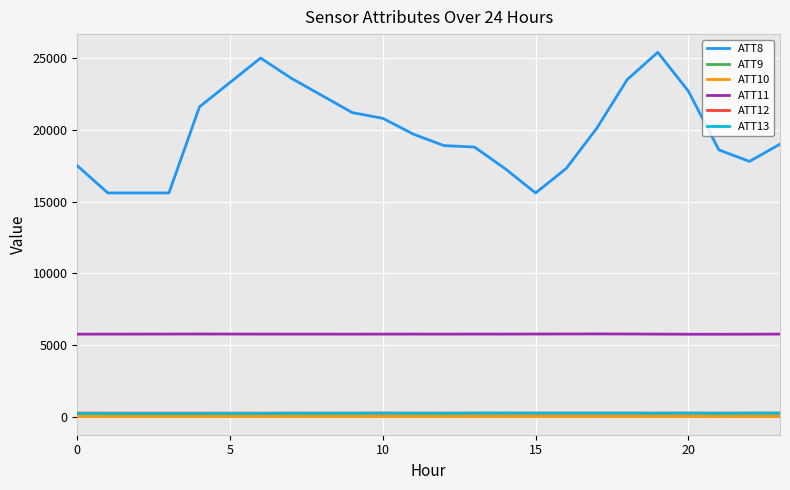

What is the sum of all ATT10 values?

643.0